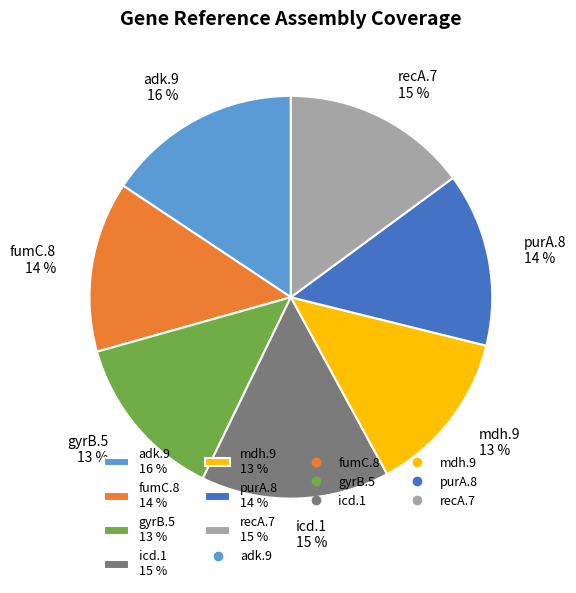

To the nearest percent, what portion does purA.8 represent?

14%